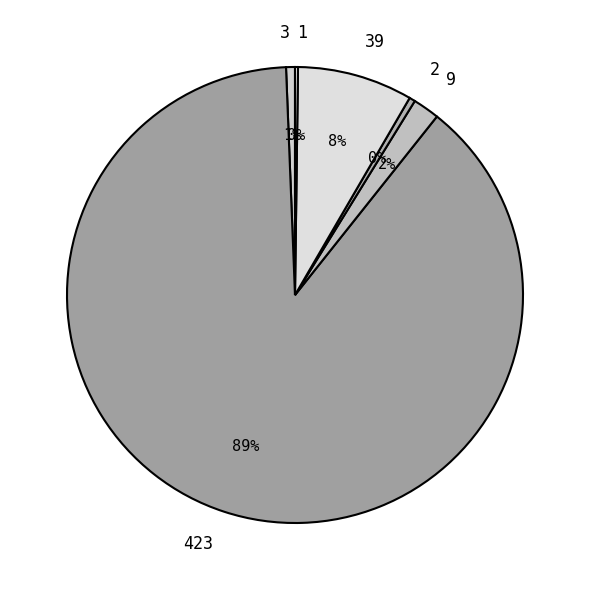

Is the sum of 423 and 39 greater than half?

Yes